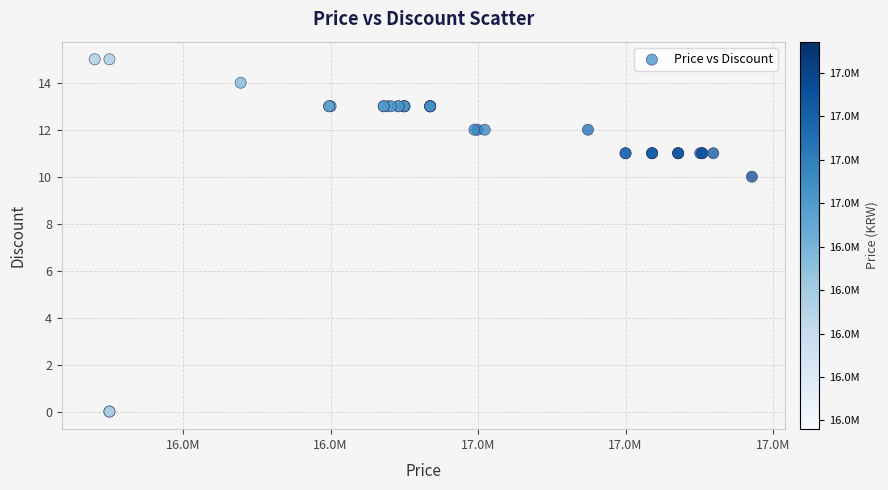

What Y value in the scatter plot is closest to 7?

10